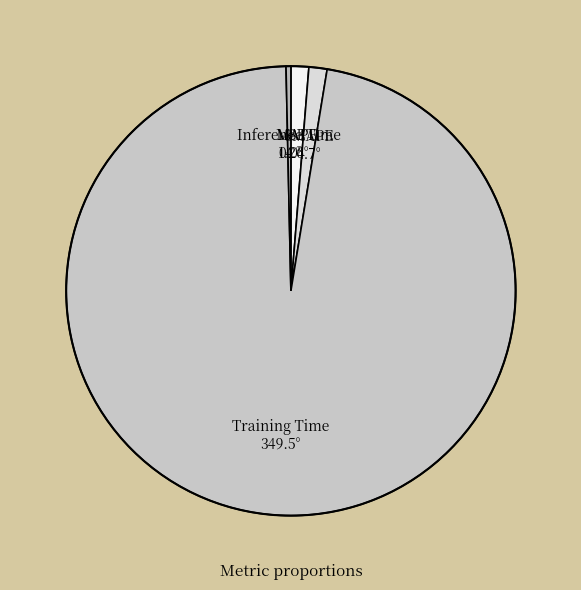

Which category has the biggest portion of the pie?

Training Time